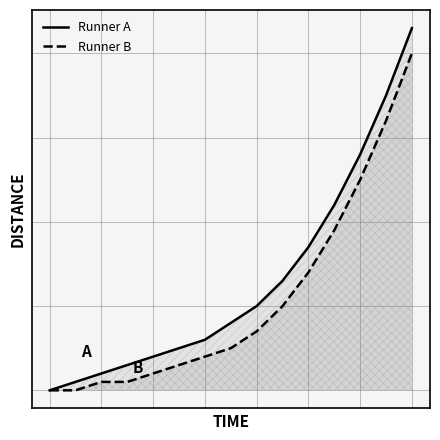

True or false: Runner A and Runner B intersect in this chart.

False